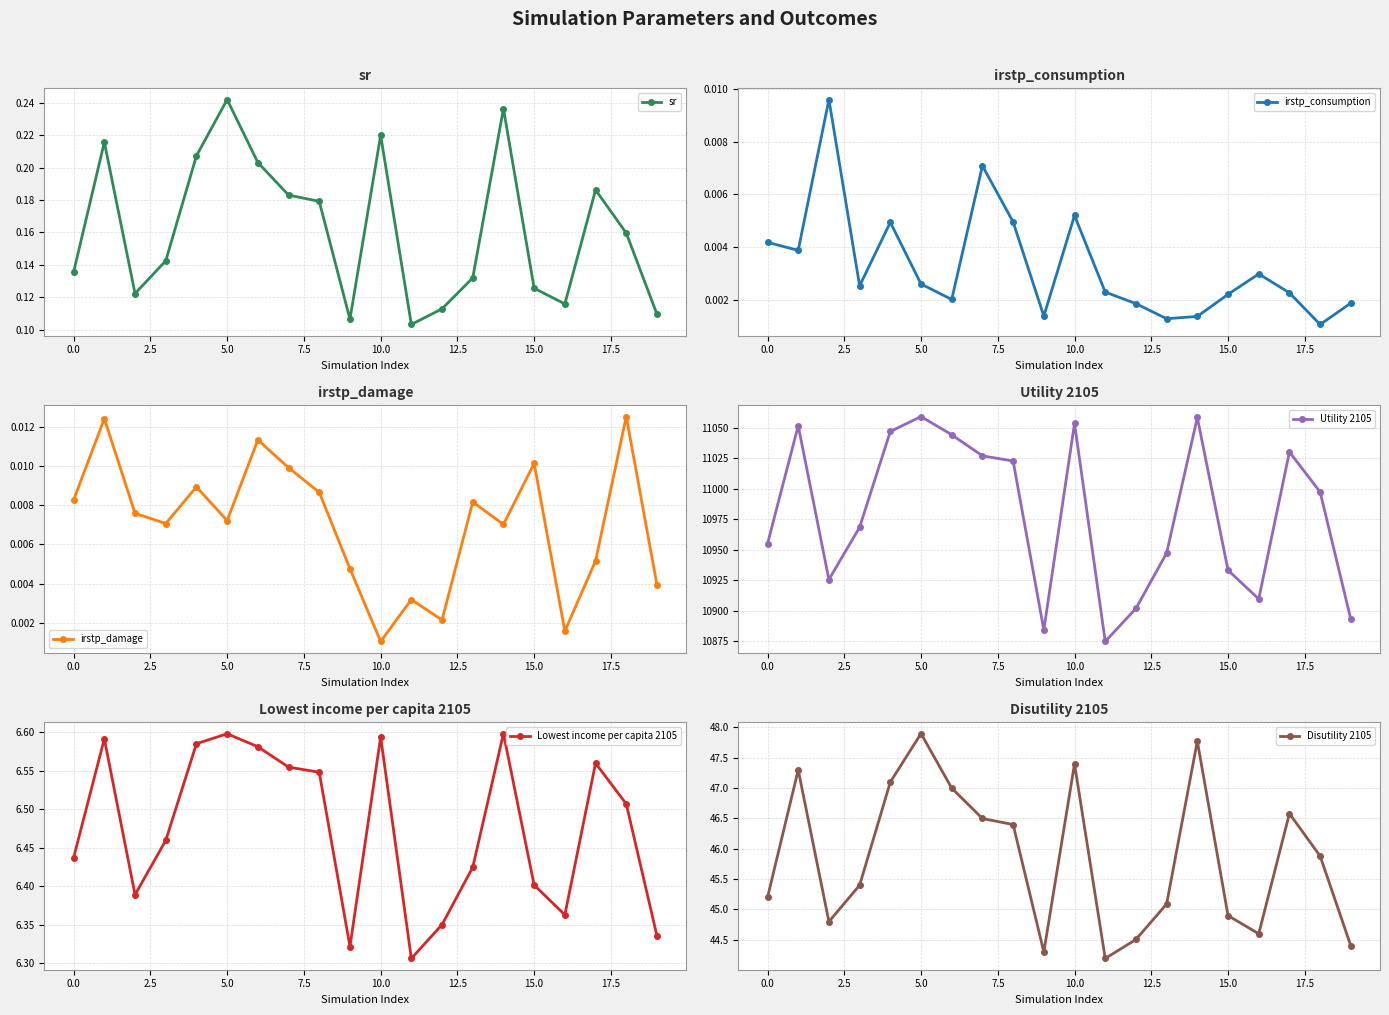

Is this an area chart (filled region under the line)?

No